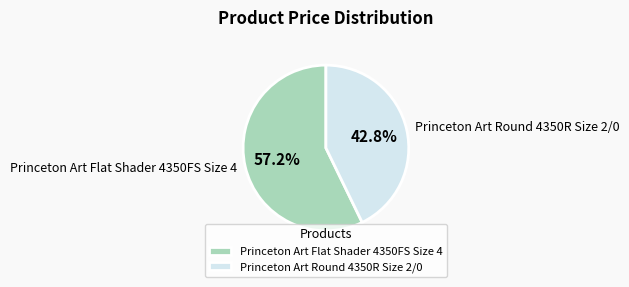

How many slices are in this pie chart?

2